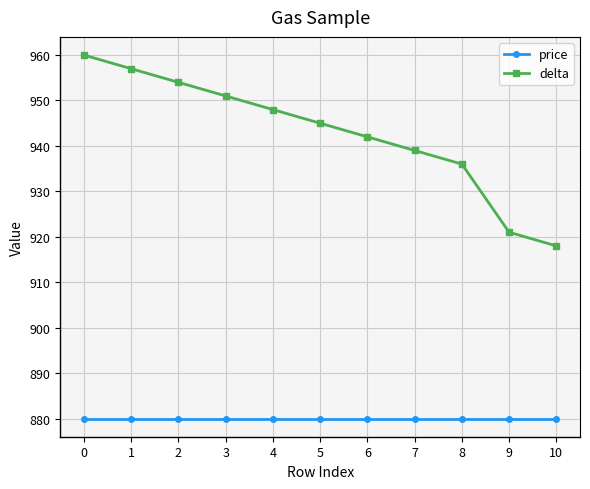

Which series has the largest total across all categories?

delta